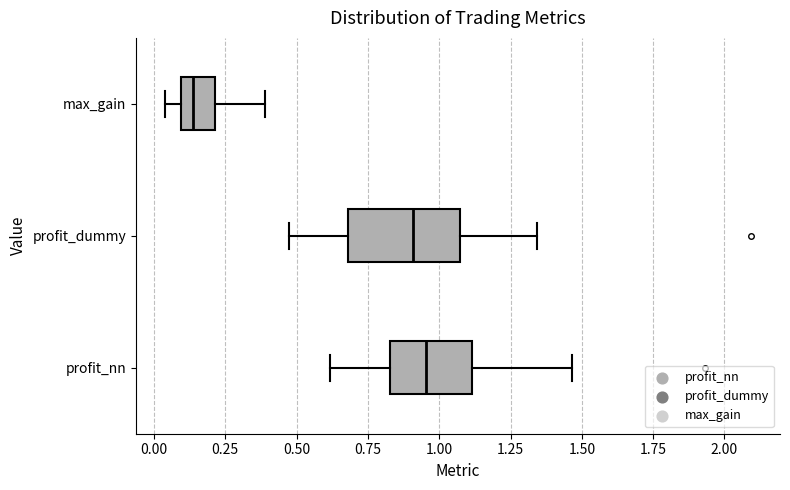

Reading bottom to top, read every box against the x-axis: the position of its median line, the range the box covers, and the ends of its whiskers. The values are not printed on the chart, so give them approximately, as read against the axis.

profit_nn: median 0.95, box 0.85 to 1.10, whiskers 0.60 to 1.45
profit_dummy: median 0.90, box 0.70 to 1.05, whiskers 0.45 to 1.35
max_gain: median 0.15, box 0.10 to 0.20, whiskers 0.05 to 0.40